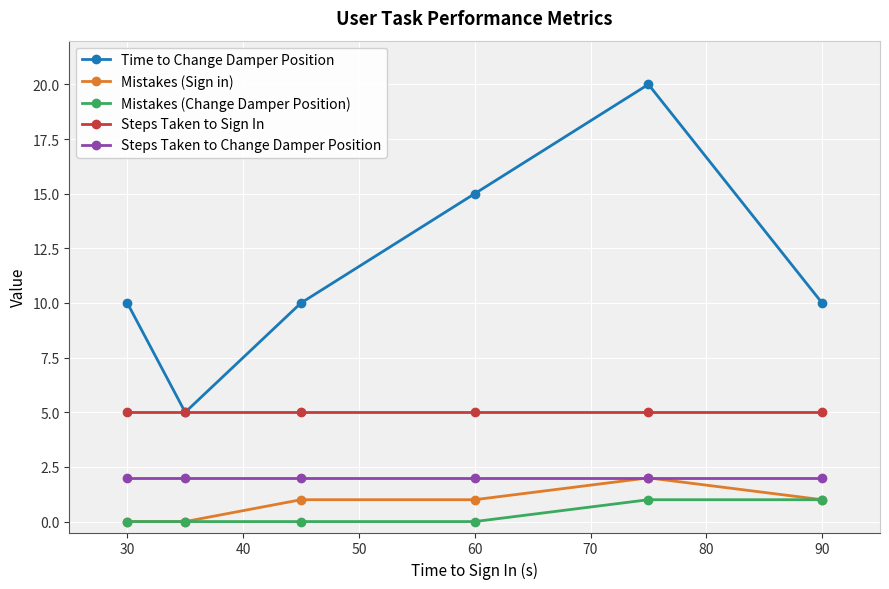

True or false: Steps Taken to Sign In has more than 2 interior local peaks.

False